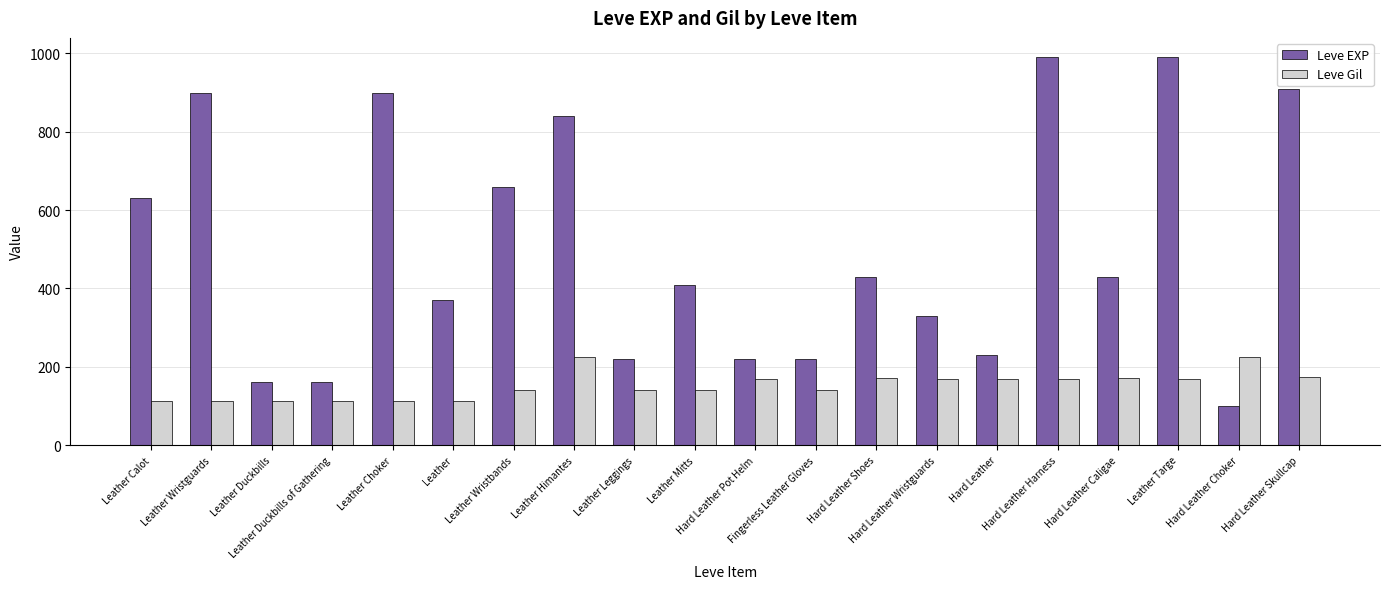

Which series has the widest spread of values?

Leve EXP